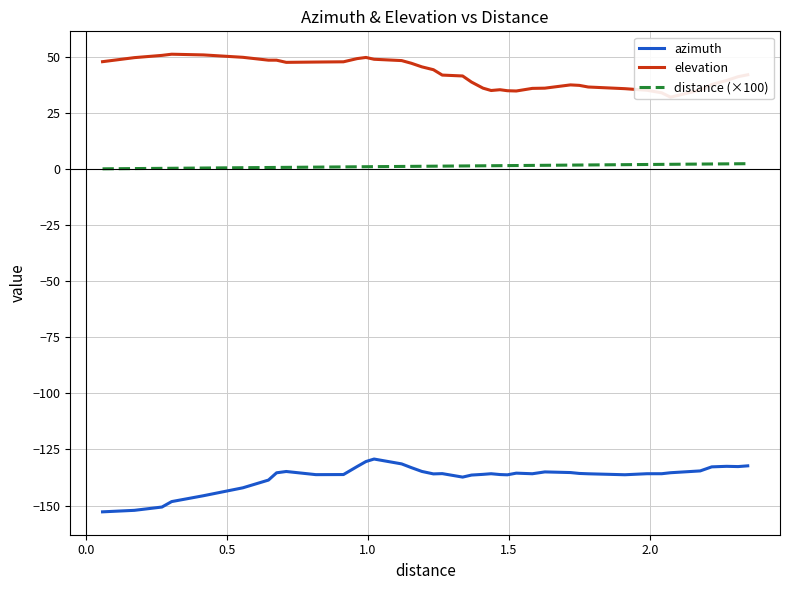

True or false: distance (×100) and azimuth intersect in this chart.

False